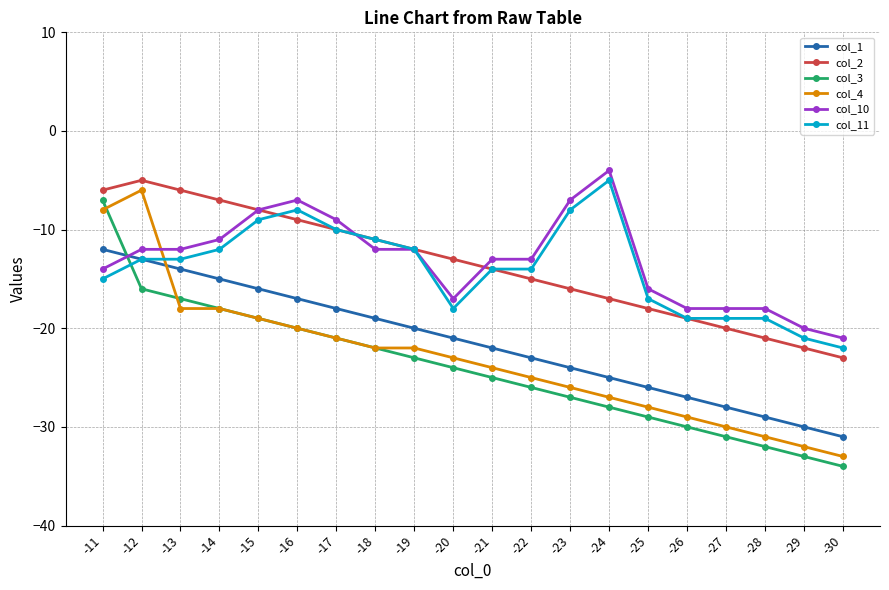

Reading right to left, transcribe all the data shown in this chart.

col_1: -30=-31	-29=-30	-28=-29	-27=-28	-26=-27	-25=-26	-24=-25	-23=-24	-22=-23	-21=-22	-20=-21	-19=-20	-18=-19	-17=-18	-16=-17	-15=-16	-14=-15	-13=-14	-12=-13	-11=-12
col_2: -30=-23	-29=-22	-28=-21	-27=-20	-26=-19	-25=-18	-24=-17	-23=-16	-22=-15	-21=-14	-20=-13	-19=-12	-18=-11	-17=-10	-16=-9	-15=-8	-14=-7	-13=-6	-12=-5	-11=-6
col_3: -30=-34	-29=-33	-28=-32	-27=-31	-26=-30	-25=-29	-24=-28	-23=-27	-22=-26	-21=-25	-20=-24	-19=-23	-18=-22	-17=-21	-16=-20	-15=-19	-14=-18	-13=-17	-12=-16	-11=-7
col_4: -30=-33	-29=-32	-28=-31	-27=-30	-26=-29	-25=-28	-24=-27	-23=-26	-22=-25	-21=-24	-20=-23	-19=-22	-18=-22	-17=-21	-16=-20	-15=-19	-14=-18	-13=-18	-12=-6	-11=-8
col_10: -30=-21	-29=-20	-28=-18	-27=-18	-26=-18	-25=-16	-24=-4	-23=-7	-22=-13	-21=-13	-20=-17	-19=-12	-18=-12	-17=-9	-16=-7	-15=-8	-14=-11	-13=-12	-12=-12	-11=-14
col_11: -30=-22	-29=-21	-28=-19	-27=-19	-26=-19	-25=-17	-24=-5	-23=-8	-22=-14	-21=-14	-20=-18	-19=-12	-18=-11	-17=-10	-16=-8	-15=-9	-14=-12	-13=-13	-12=-13	-11=-15